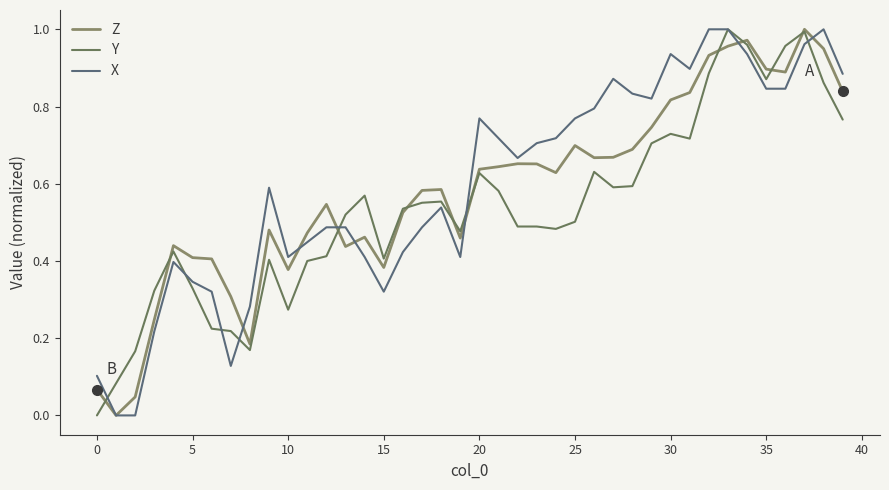

How many lines are shown in the chart?

3